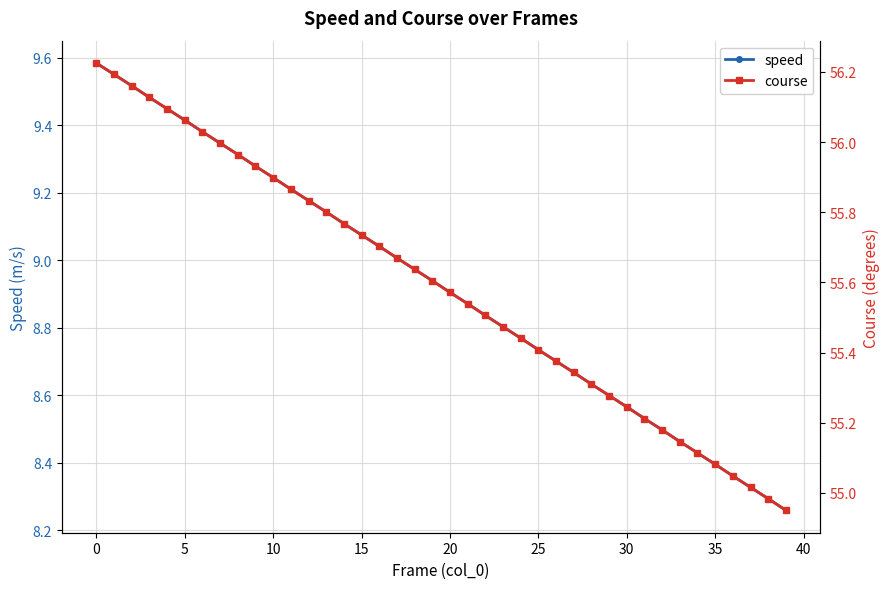

True or false: speed has more than 2 interior local peaks.

False